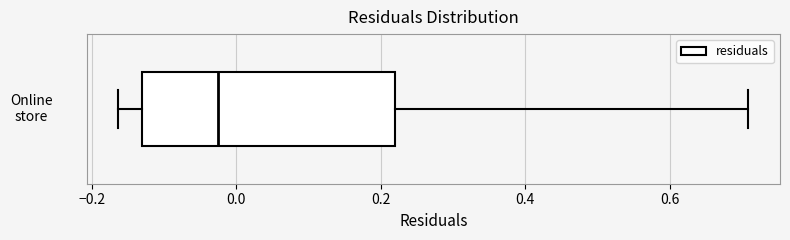

Transcribe this box plot: give where the median line is, the range the box spans, and where the two whiskers end, as read against the x-axis. The values are not printed on the chart, so give them approximately, as read against the axis.

median -0.02, box -0.14 to 0.22, whiskers -0.16 to 0.70